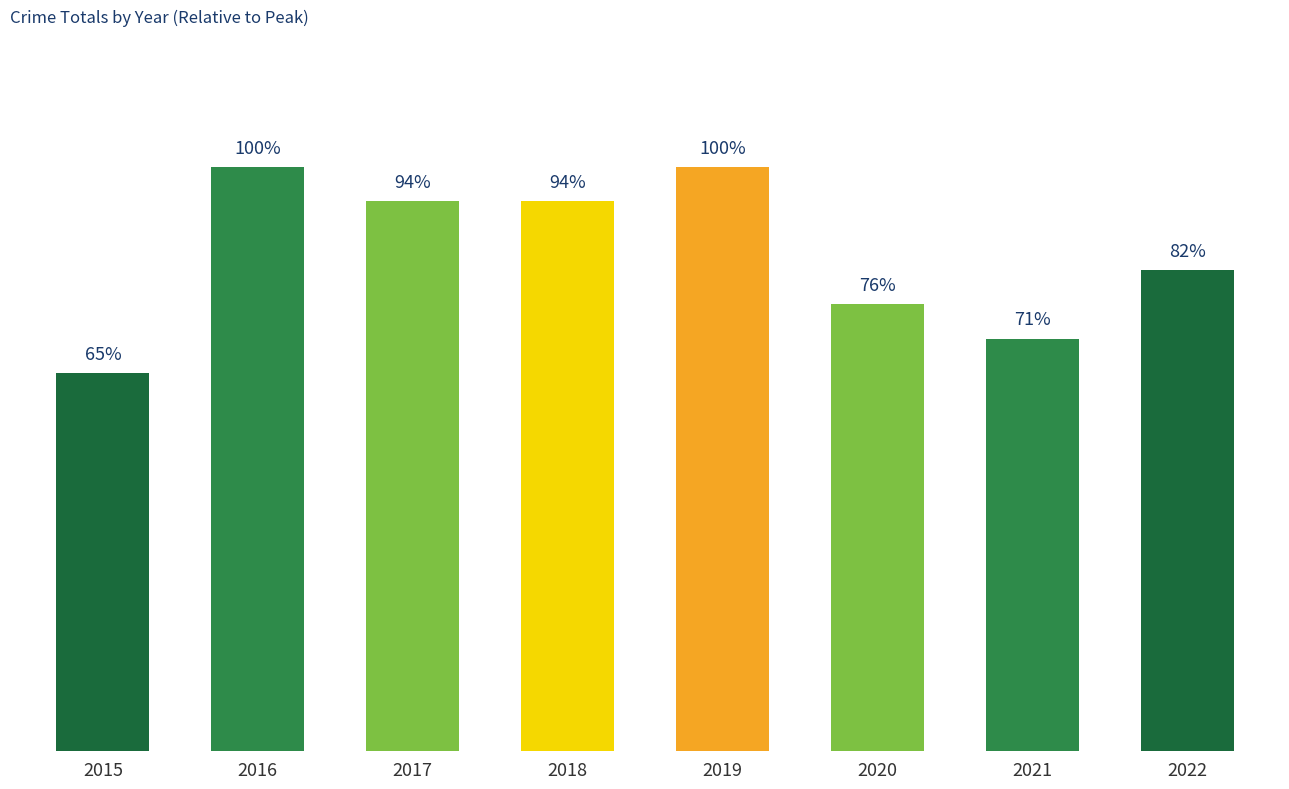

Are the bars horizontal?

No